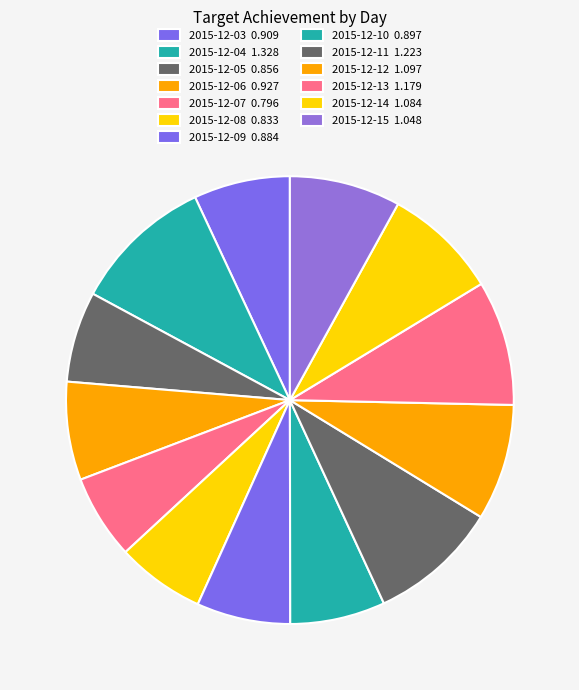

Does 2015-12-11 represent more than half of the total?

No